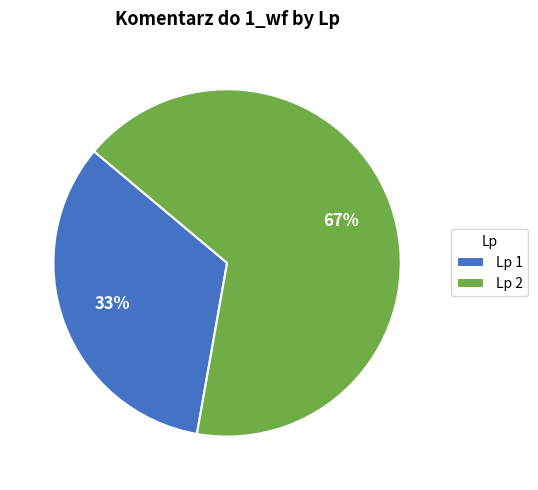

Combined, do Lp 1 and Lp 2 account for over 50%?

Yes